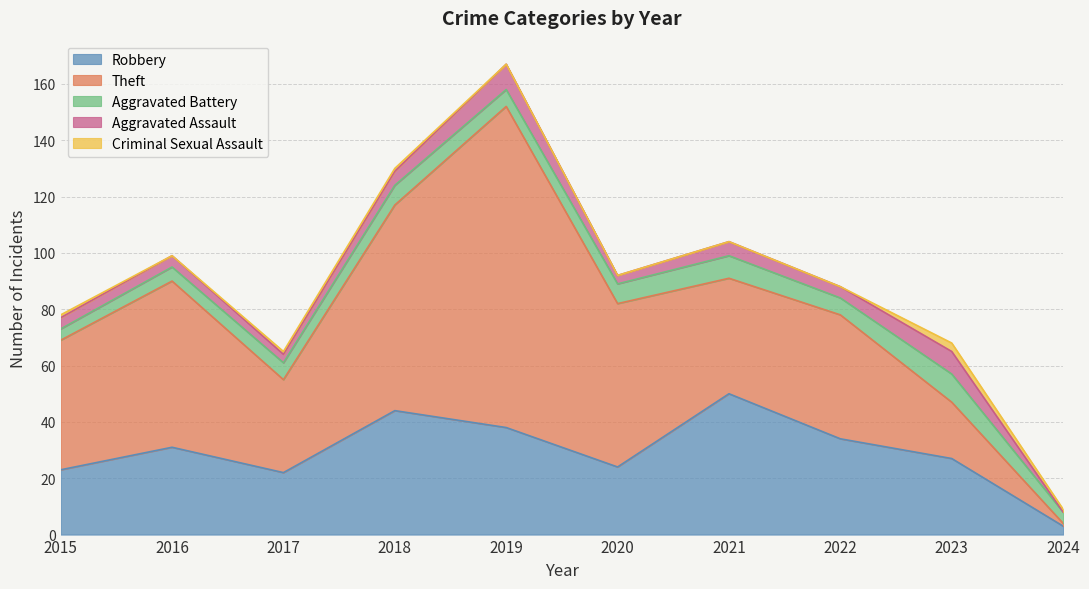

In Aggravated Battery, how many points are higher than both neighbors (excluding endpoints)?

3